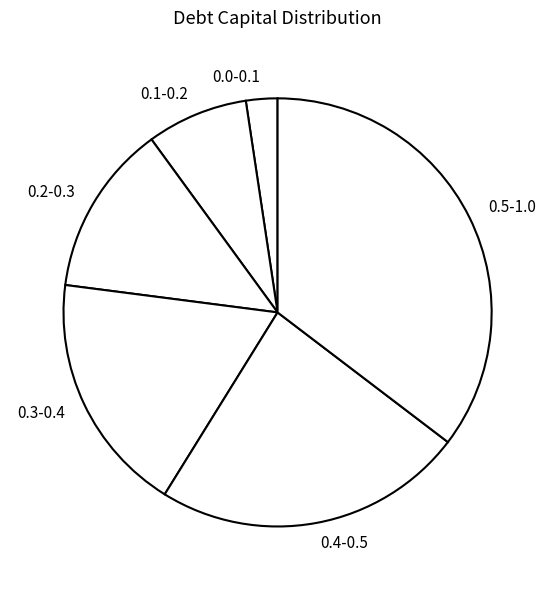

Combined, do 0.1-0.2 and 0.0-0.1 account for over 50%?

No